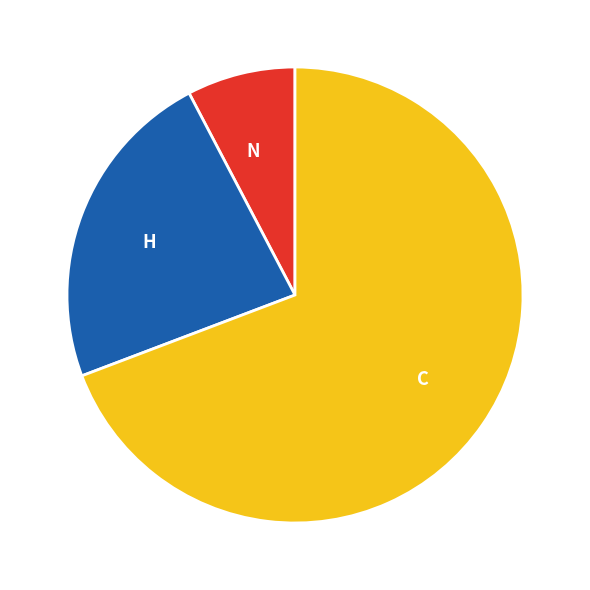

Rank the categories by value from highest to lowest.

C, H, N